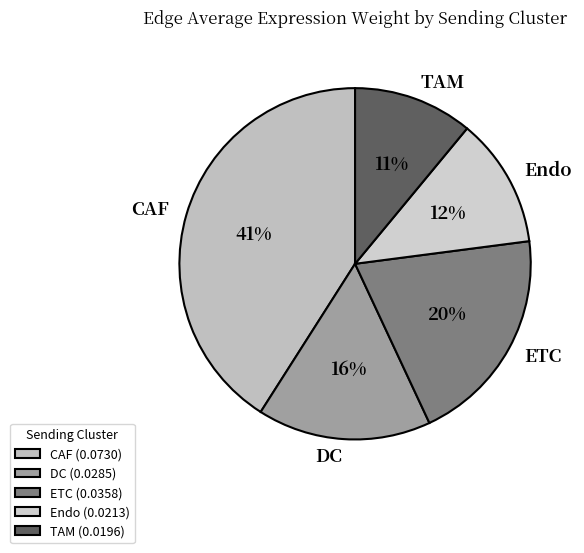

What is the smallest slice in the pie chart?

TAM